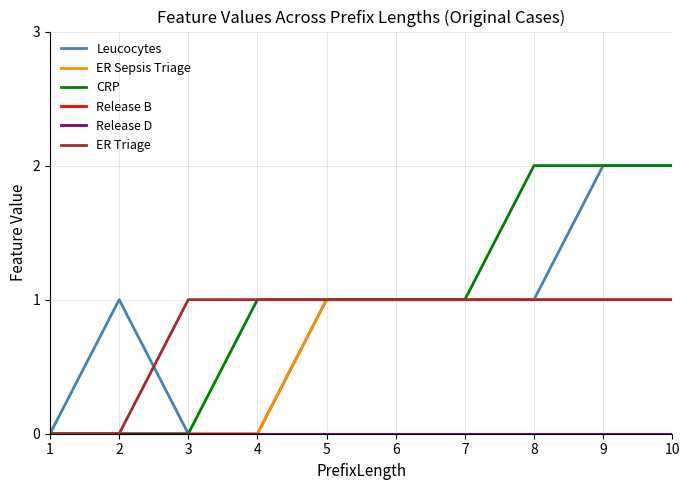

Is this an area chart (filled region under the line)?

No